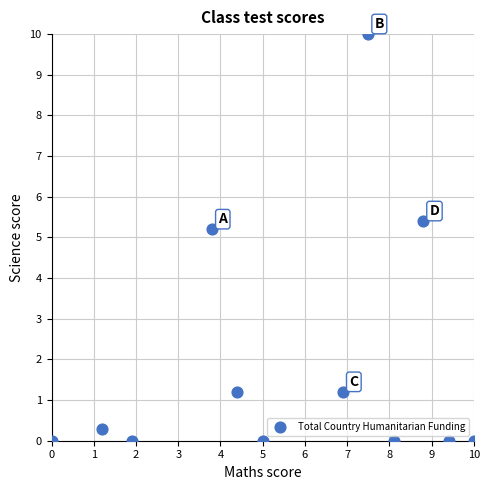

What Y value in the scatter plot is closest to 5?

5.2